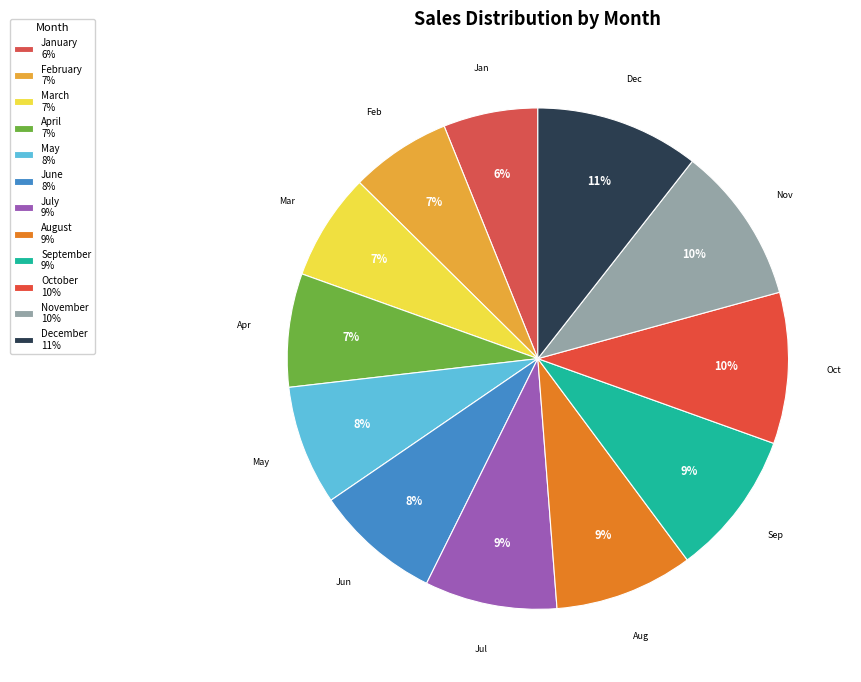

Does September represent more than half of the total?

No